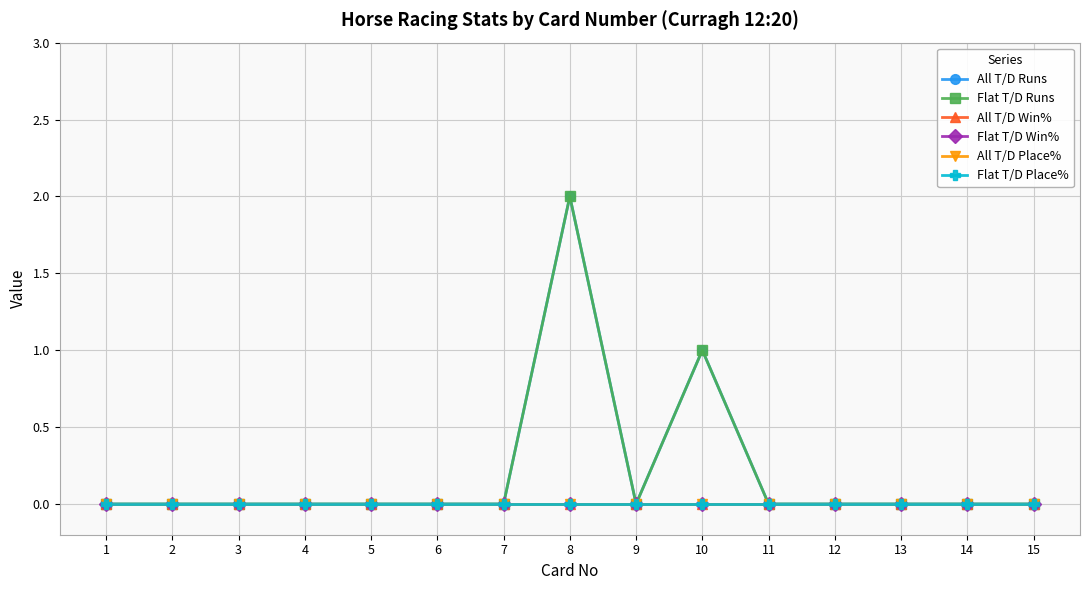

Reading left to right, list all the values displayed in this chart.

All T/D Runs: 1=0	2=0	3=0	4=0	5=0	6=0	7=0	8=2	9=0	10=1	11=0	12=0	13=0	14=0	15=0
Flat T/D Runs: 1=0	2=0	3=0	4=0	5=0	6=0	7=0	8=2	9=0	10=1	11=0	12=0	13=0	14=0	15=0
All T/D Win%: 1=0	2=0	3=0	4=0	5=0	6=0	7=0	8=0	9=0	10=0	11=0	12=0	13=0	14=0	15=0
Flat T/D Win%: 1=0	2=0	3=0	4=0	5=0	6=0	7=0	8=0	9=0	10=0	11=0	12=0	13=0	14=0	15=0
All T/D Place%: 1=0	2=0	3=0	4=0	5=0	6=0	7=0	8=0	9=0	10=0	11=0	12=0	13=0	14=0	15=0
Flat T/D Place%: 1=0	2=0	3=0	4=0	5=0	6=0	7=0	8=0	9=0	10=0	11=0	12=0	13=0	14=0	15=0